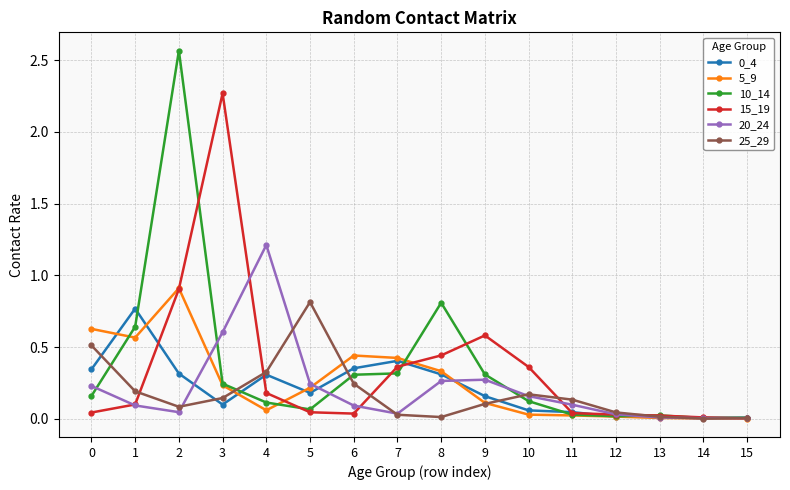

Which series has the widest spread of values?

10_14